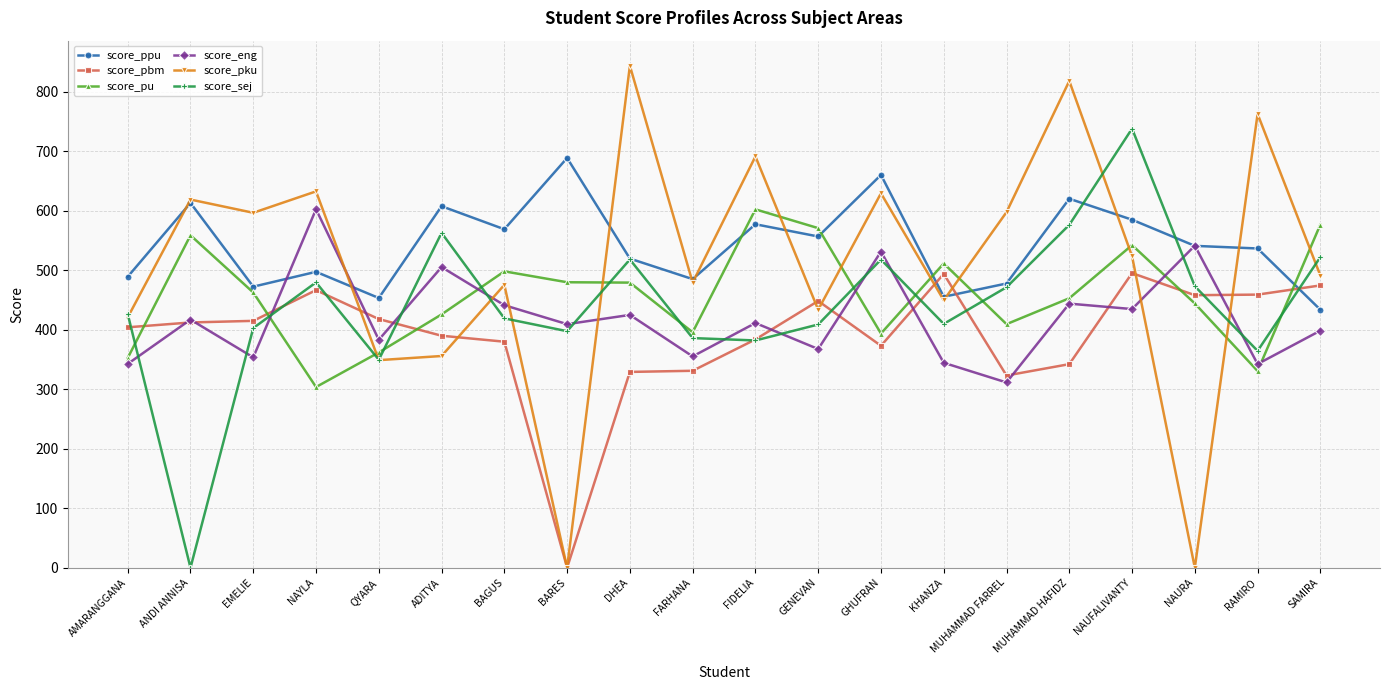

What are all the series names shown in the legend?

score_ppu, score_pbm, score_pu, score_eng, score_pku, score_sej